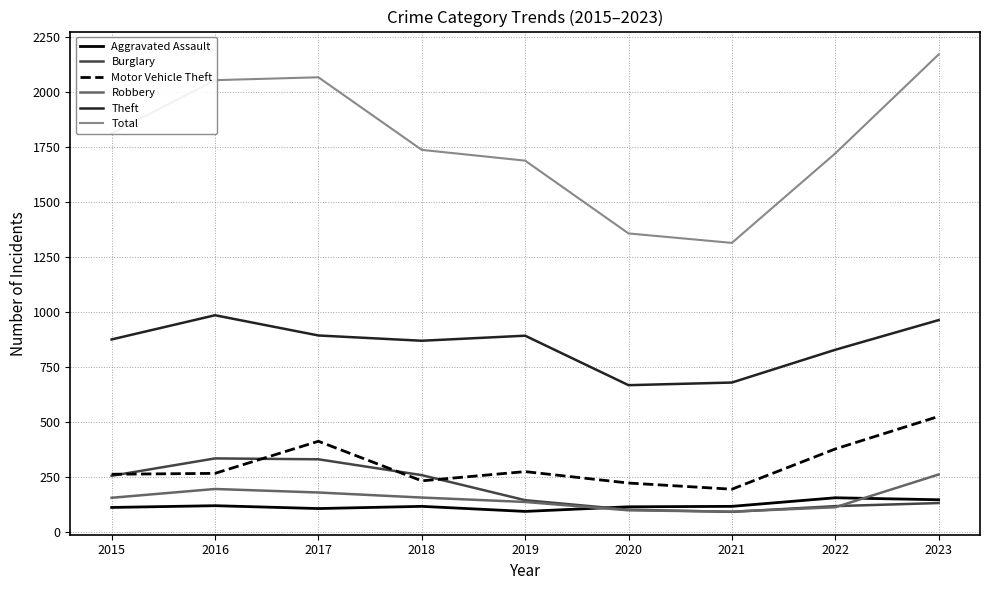

What is the lowest value of the Motor Vehicle Theft series?

193